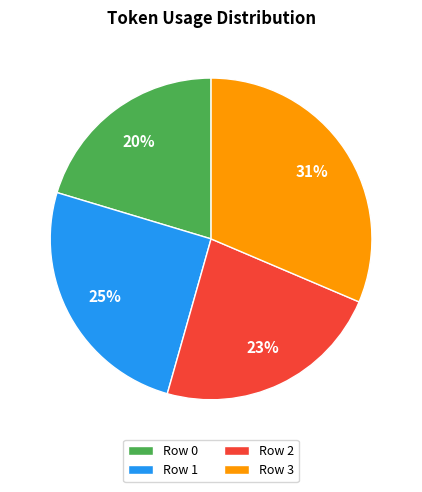

Does Row 2 represent more than half of the total?

No